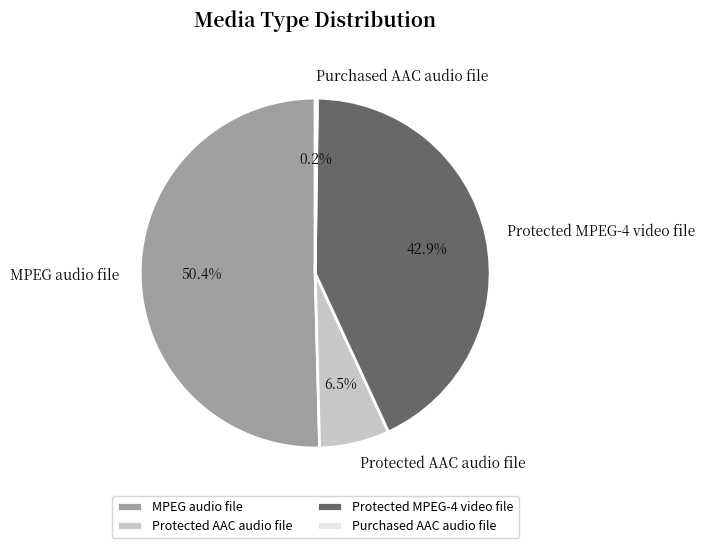

What is the total percentage of Protected AAC audio file and MPEG audio file?

56.9%